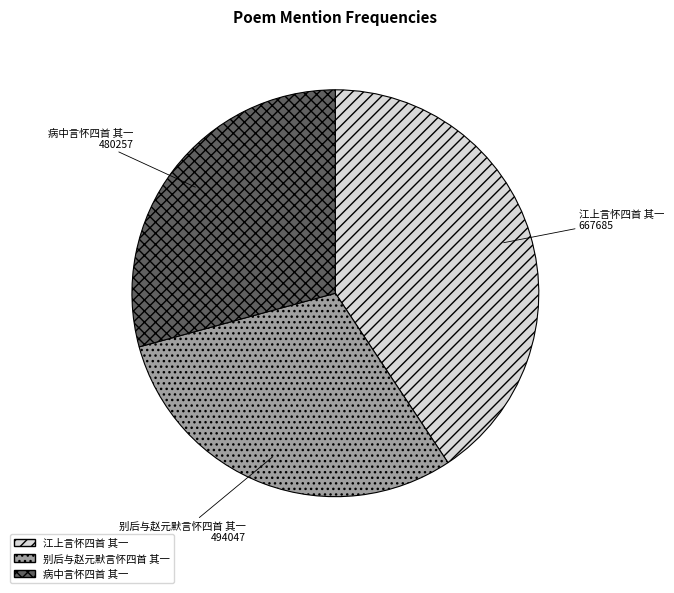

Is there any slice that represents more than half of the pie?

No